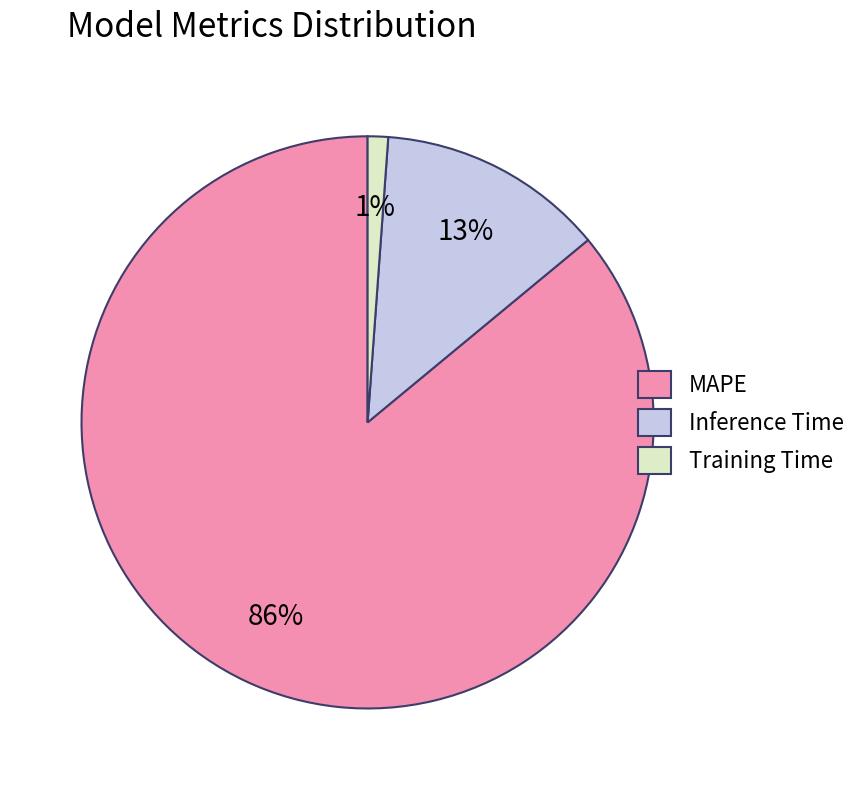

How many segments does this pie chart have?

3